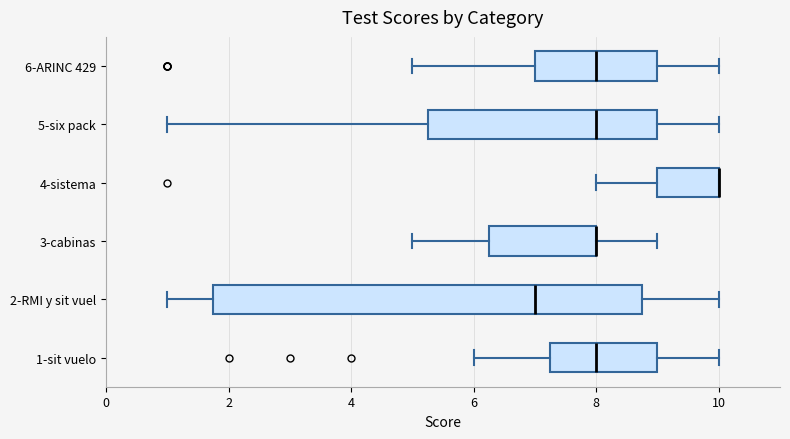

Reading bottom to top, transcribe this box plot: for each box, give where its median line is, the range the box spans, and where its two whiskers end, as read against the x-axis. The values are not printed on the chart, so give them approximately, as read against the axis.

1-sit vuelo: median 8.0, box 7.2 to 9.0, whiskers 6.0 to 10.0
2-RMI y sit vuel: median 7.0, box 1.8 to 8.8, whiskers 1.0 to 10.0
3-cabinas: median 8.0 (drawn on the box's right edge), box 6.2 to 8.0, whiskers 5.0 to 9.0
4-sistema: median 10.0 (drawn on the box's right edge), box 9.0 to 10.0, whiskers 8.0 to 10.0
5-six pack: median 8.0, box 5.2 to 9.0, whiskers 1.0 to 10.0
6-ARINC 429: median 8.0, box 7.0 to 9.0, whiskers 5.0 to 10.0